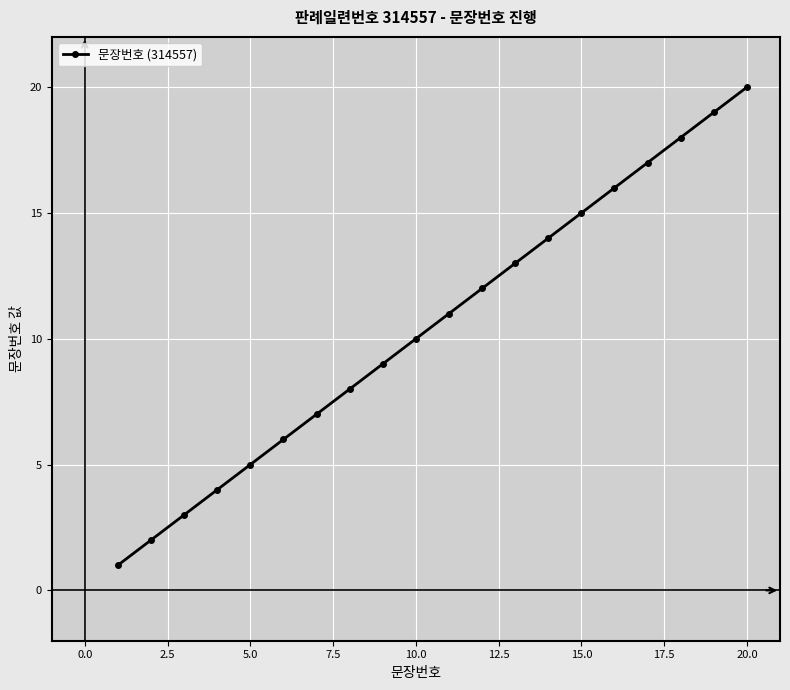

True or false: the data has more than 2 interior local peaks.

False